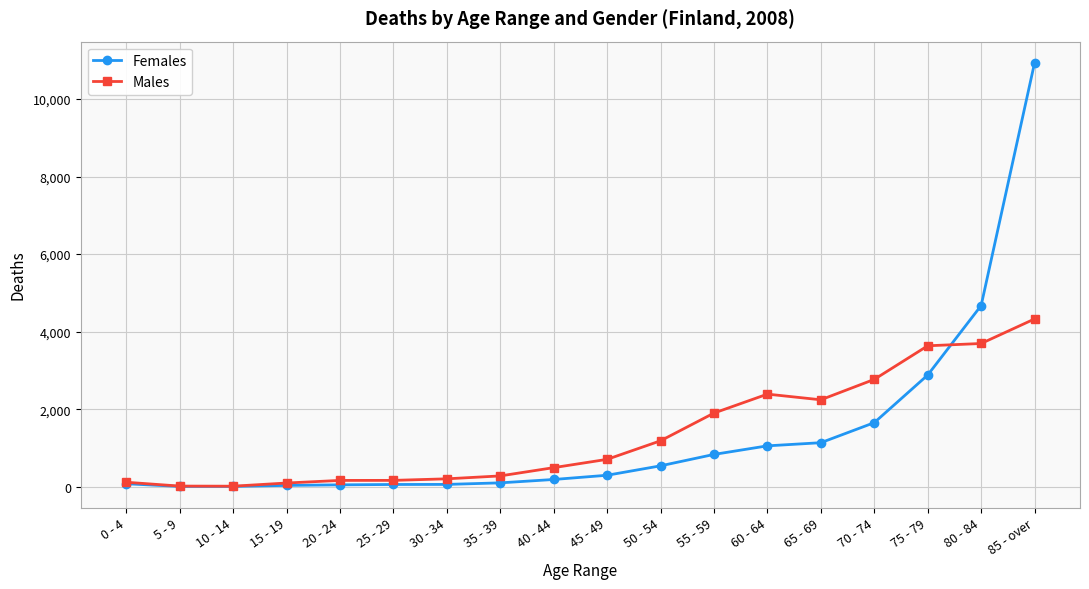

What is the spread (max minus min) of values at 25 - 29?

106